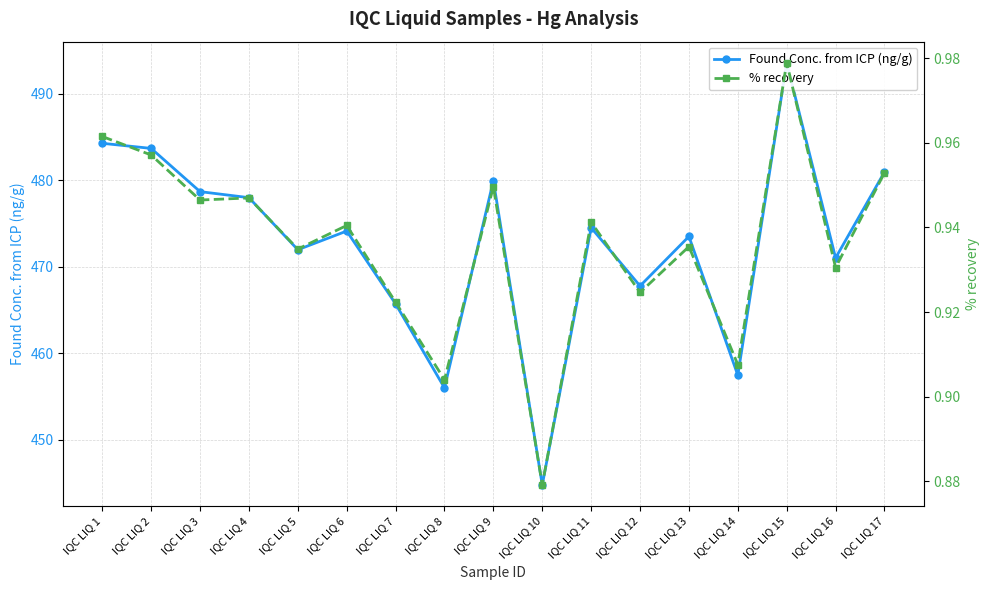

At which label is Found Conc. from ICP (ng/g) closest to 469?

IQC LIQ 12